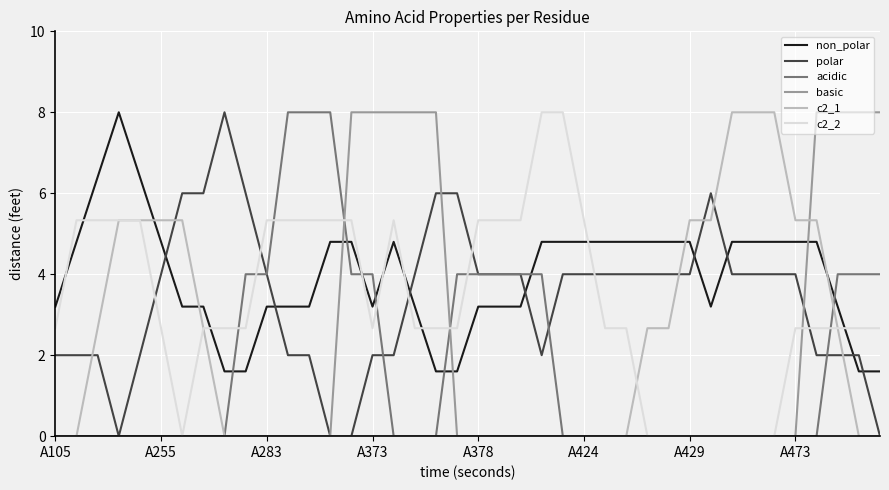

Which series has the largest total across all categories?

non_polar